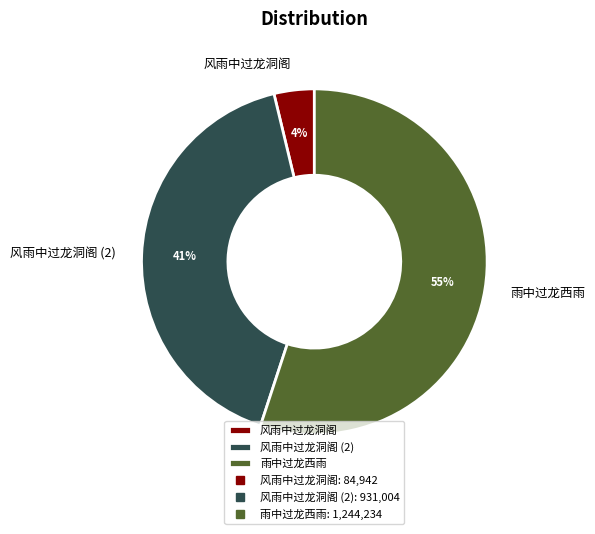

Is the sum of 风雨中过龙洞阁 and 风雨中过龙洞阁 (2) greater than half?

No